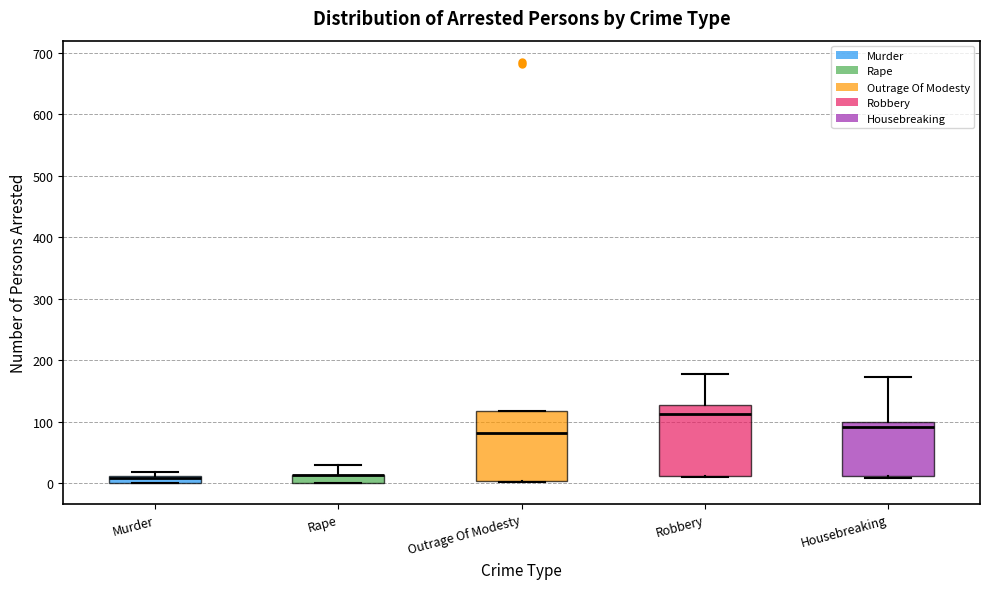

Where does the upper whisker of the box for Rape end on the y-axis? The values are not printed on the chart, so give them approximately, as read against the axis.

30